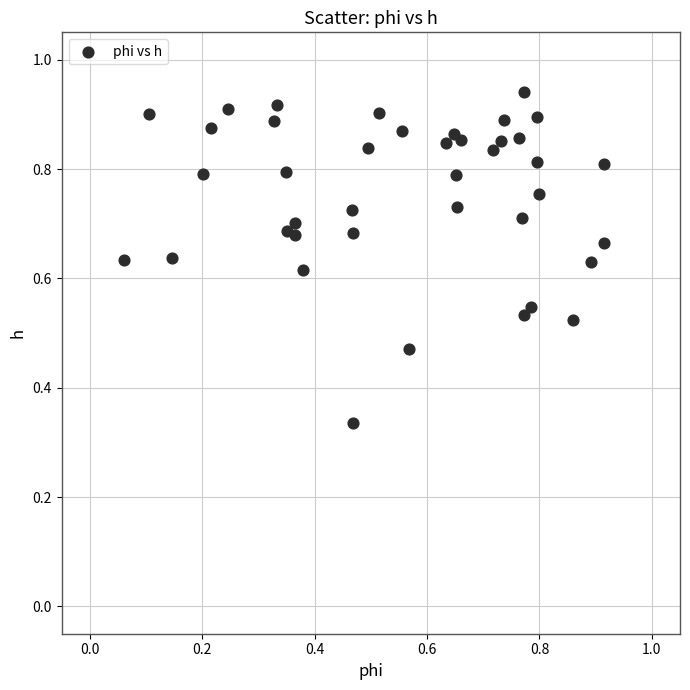

Count the number of points in this scatter plot.

40